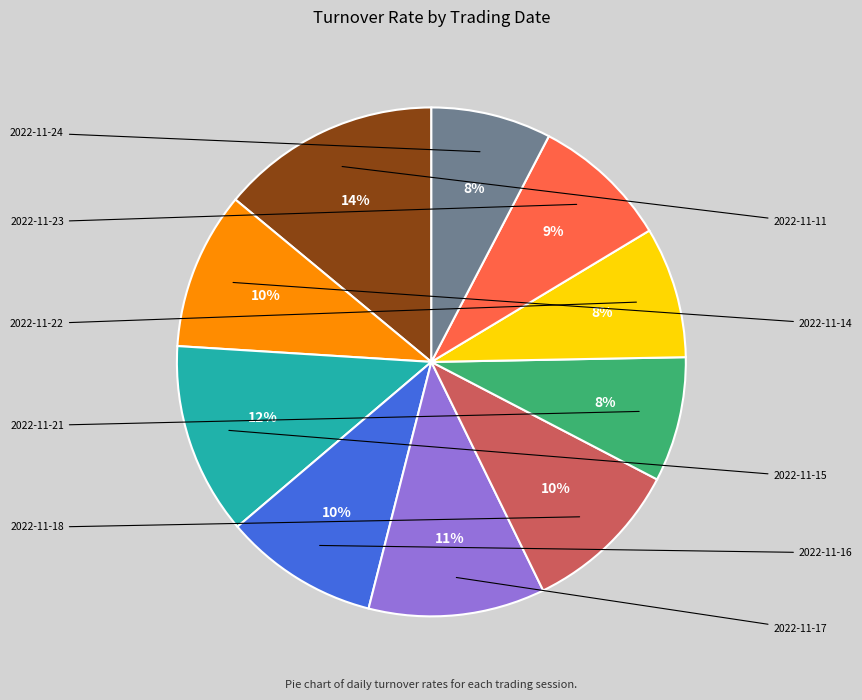

Is there a majority slice in this chart?

No